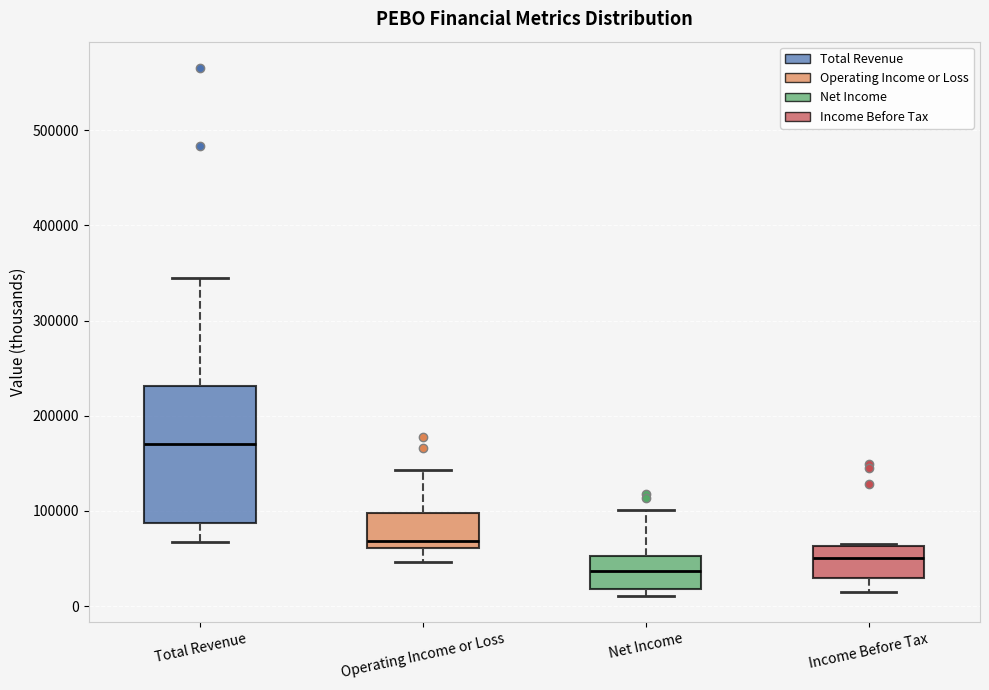

Reading left to right, read every box against the y-axis: the position of its median line, the range the box covers, and the ends of its whiskers. The values are not printed on the chart, so give them approximately, as read against the axis.

Total Revenue: median 170000, box 90000 to 230000, whiskers 70000 to 350000
Operating Income or Loss: median 70000, box 60000 to 100000, whiskers 50000 to 140000
Net Income: median 40000, box 20000 to 50000, whiskers 10000 to 100000
Income Before Tax: median 50000, box 30000 to 60000, whiskers 10000 to 70000